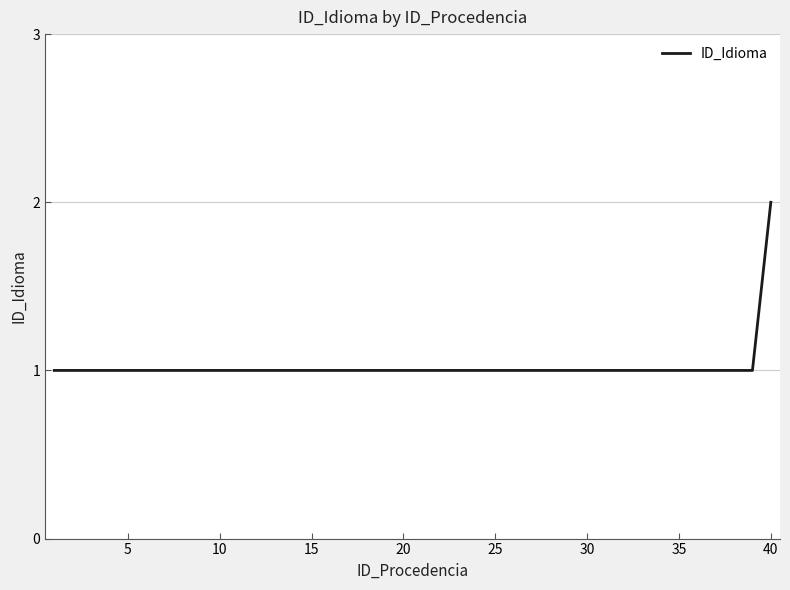

Which category has the highest value across all series?

40